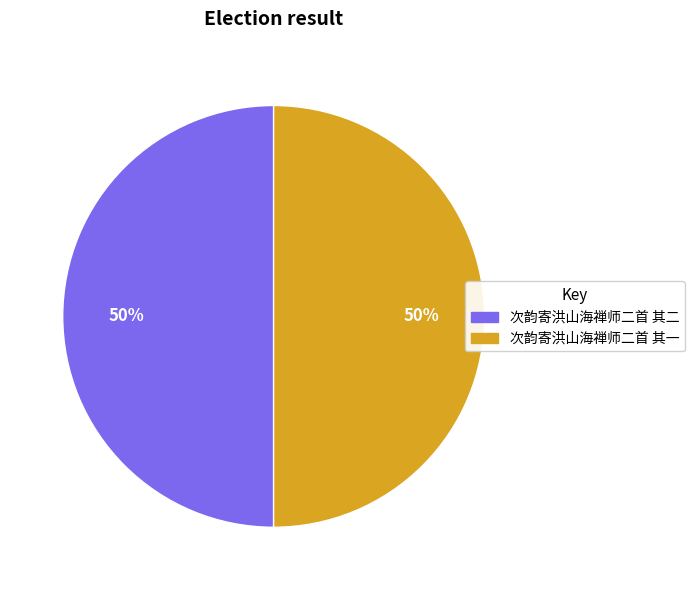

How many segments does this pie chart have?

2